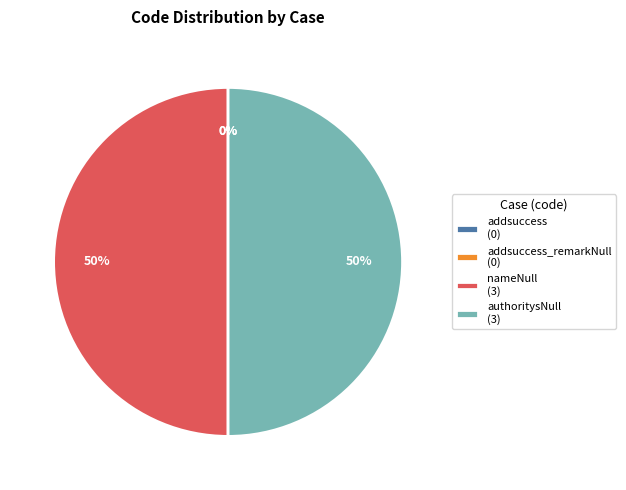

How much of the chart is everything except addsuccess_remarkNull?

100.0%